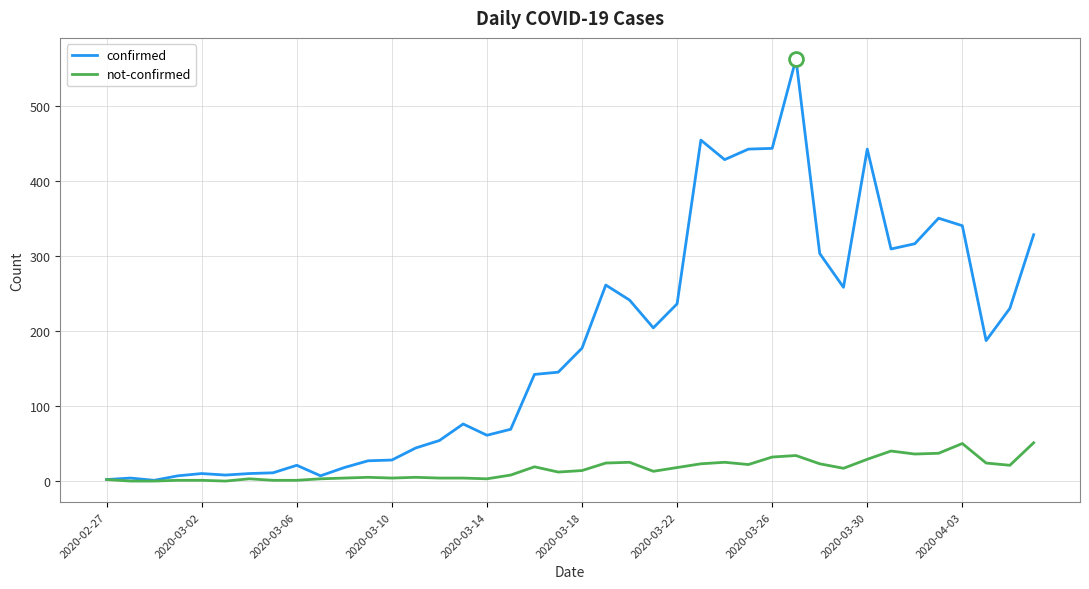

Which series has the widest spread of values?

confirmed